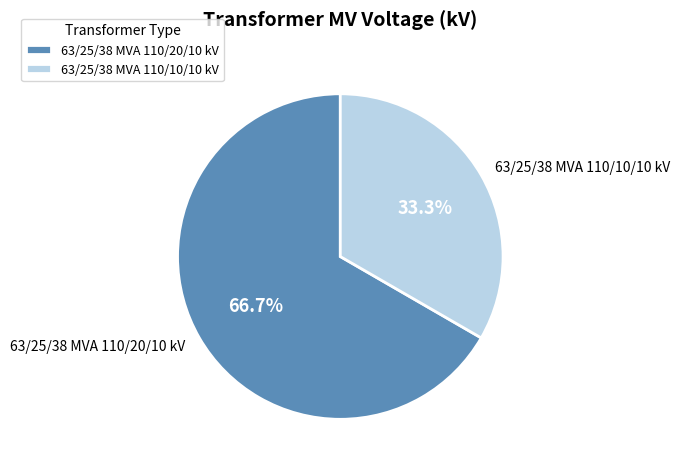

Between 63/25/38 MVA 110/20/10 kV and 63/25/38 MVA 110/10/10 kV, which is larger?

63/25/38 MVA 110/20/10 kV